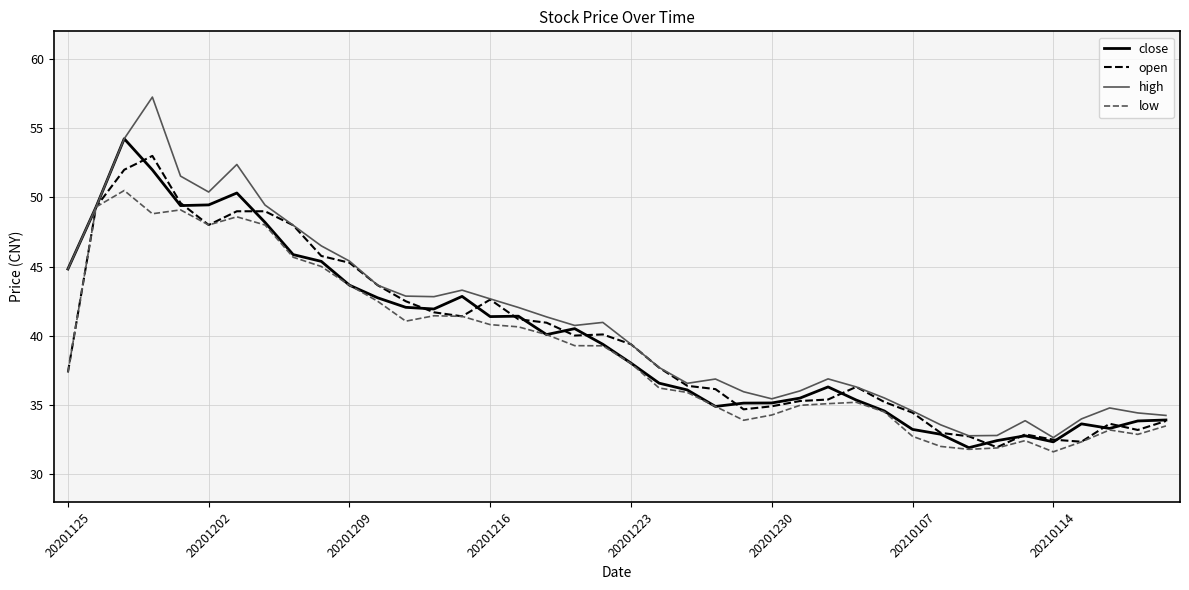

What is the minimum value shown in the chart?

31.6